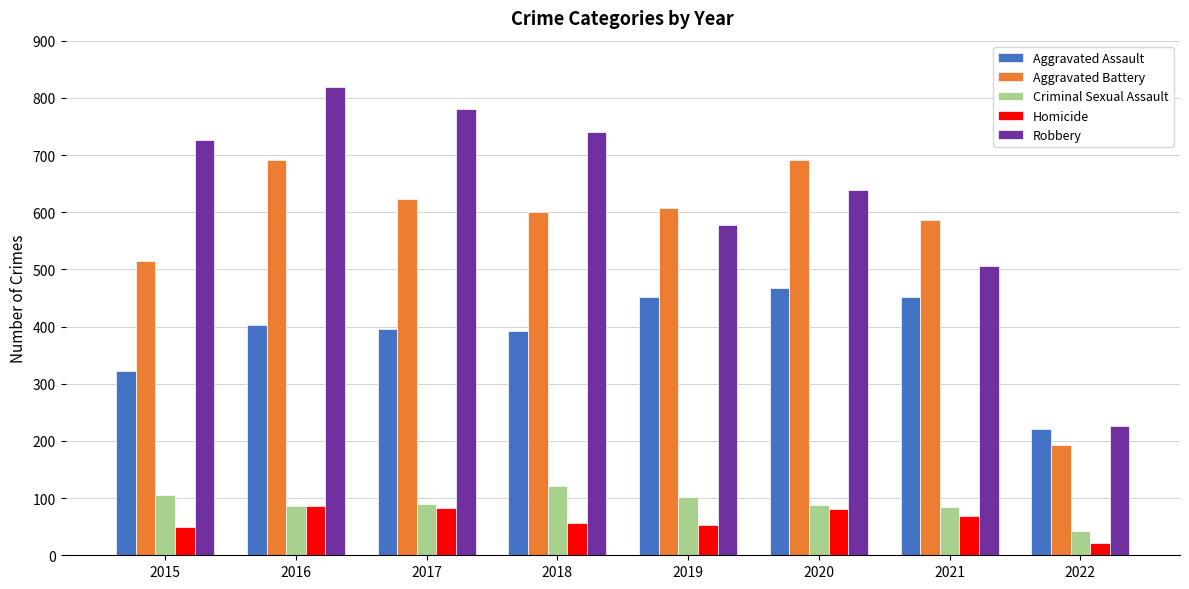

What is the average value of the Aggravated Battery series?

563